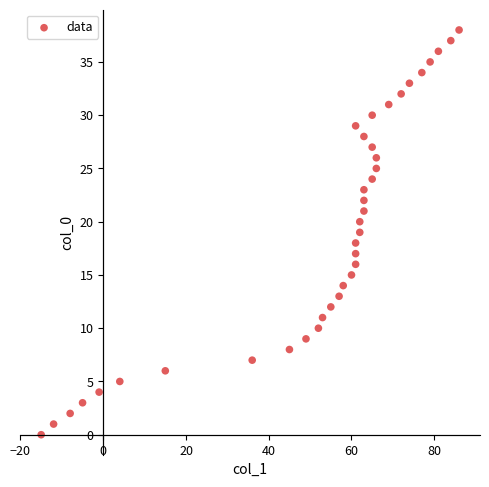

What is the range of X values (max minus min)?

101